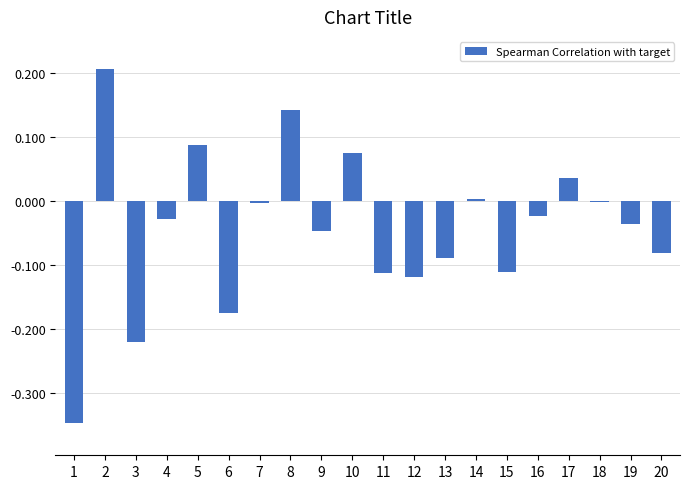

The chart shows a value of -0.6 at 1. True or false?

False